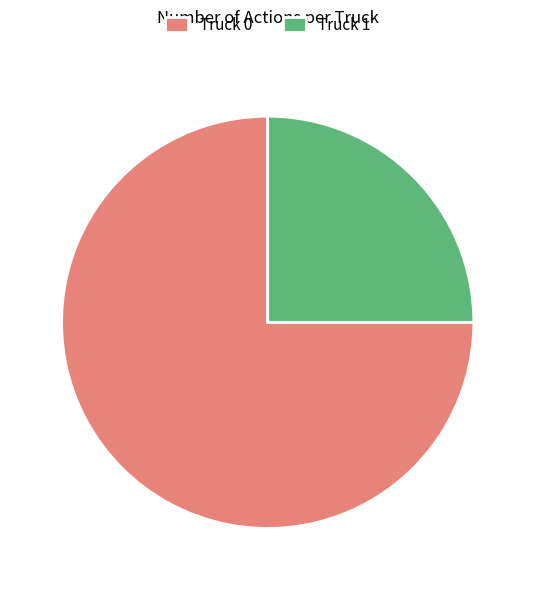

Is Truck 0 the majority of the pie?

Yes